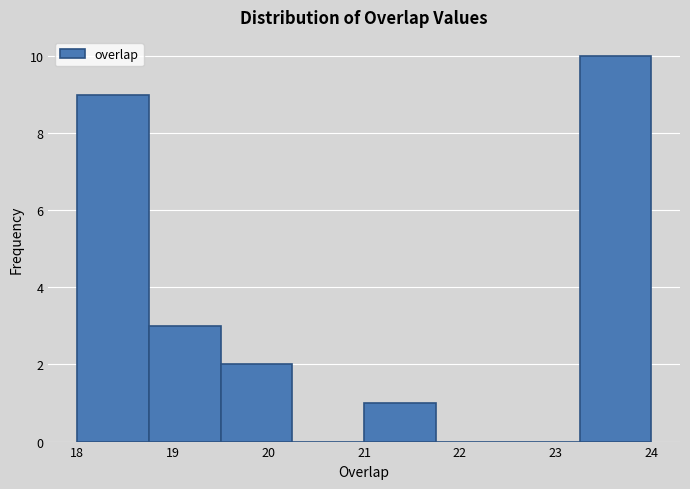

Reading left to right, transcribe this chart: for each bar, give the range it covers on the x-axis and its height. Neither the bar edges nor the heights are printed on the chart, so give them approximately, as read against the axes.

18.00 to 18.75: 9
18.75 to 19.50: 3
19.50 to 20.25: 2
20.25 to 21.00: 0
21.00 to 21.75: 1
21.75 to 22.50: 0
22.50 to 23.25: 0
23.25 to 24.00: 10